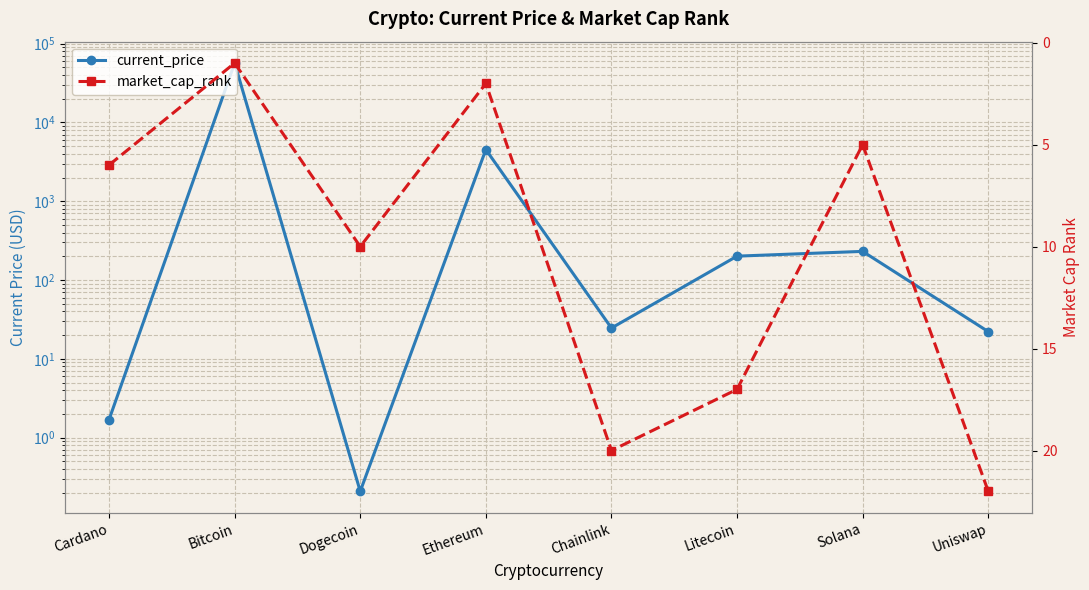

How many lines are shown in the chart?

2